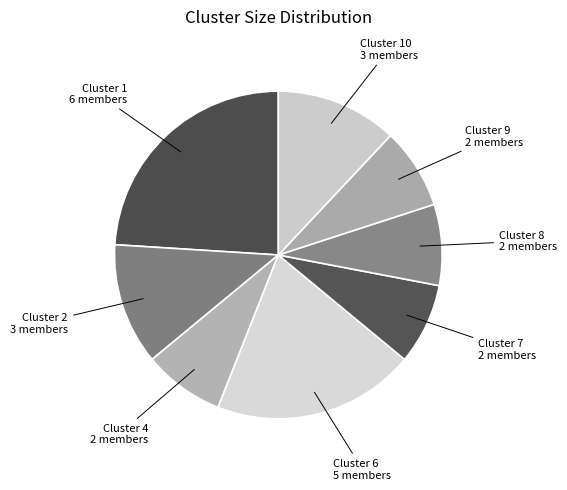

Which category has the smallest portion of the pie?

Cluster 4